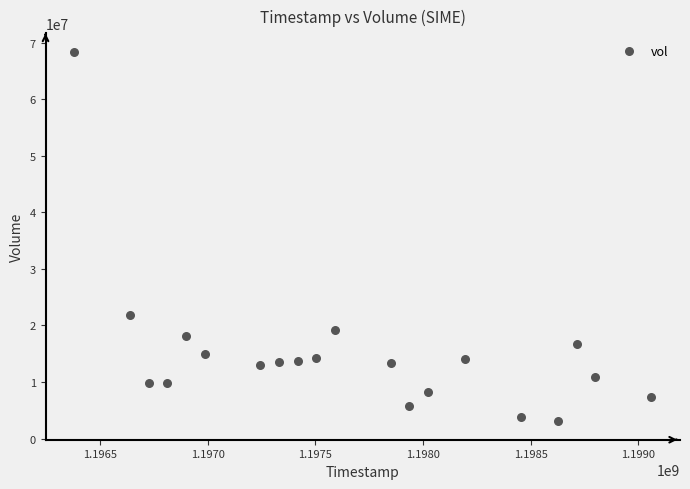

What Y value in the scatter plot is closest to 35742300?

21922700